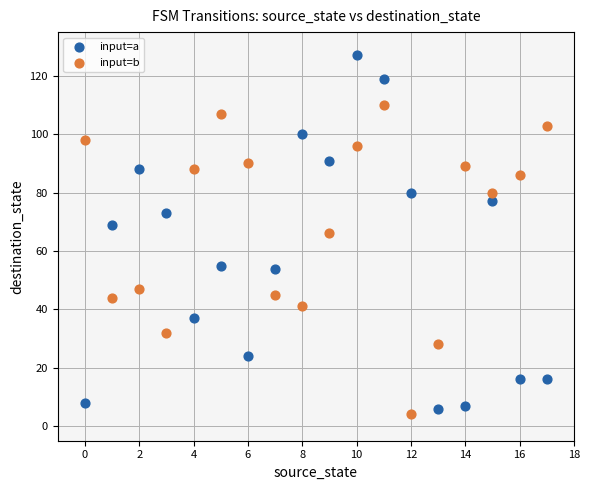

Which series contains the highest Y value?

input=a